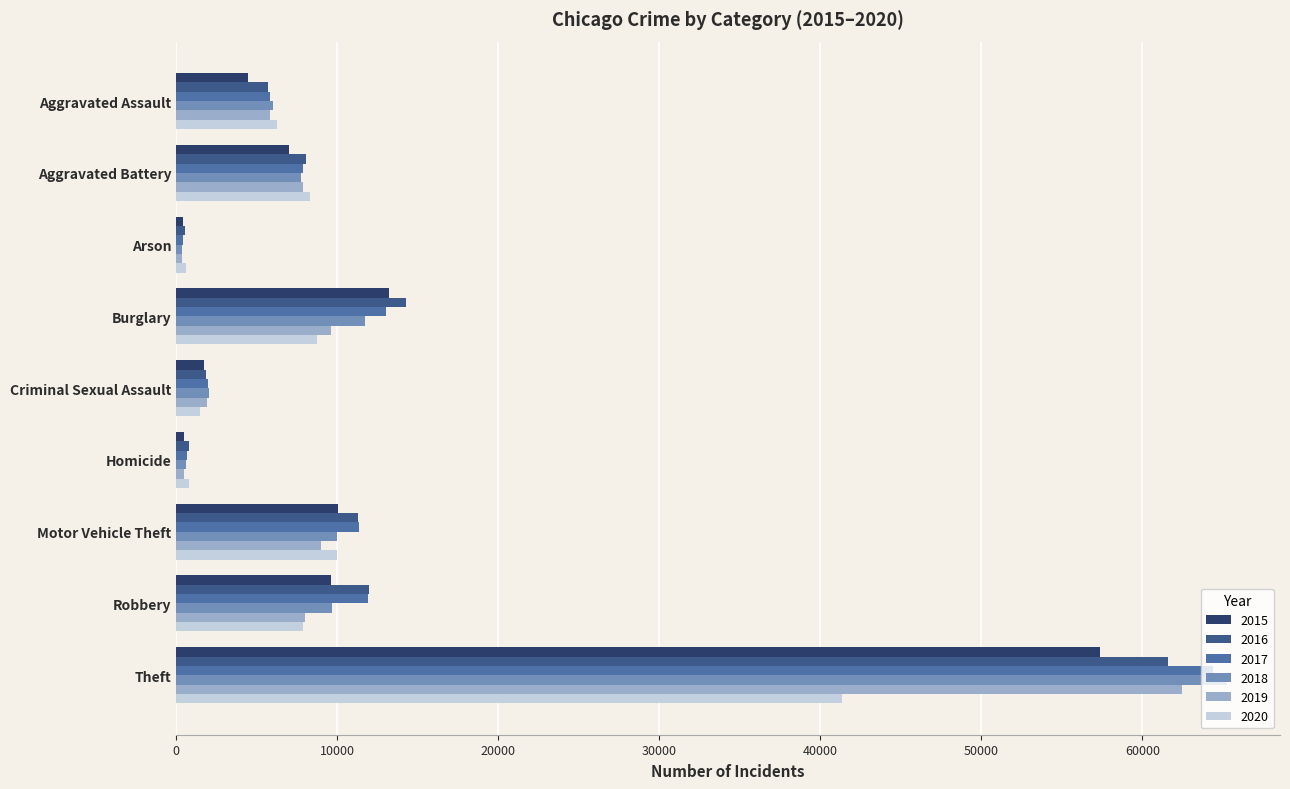

Between Criminal Sexual Assault and Motor Vehicle Theft, which series saw the biggest shift?

2016